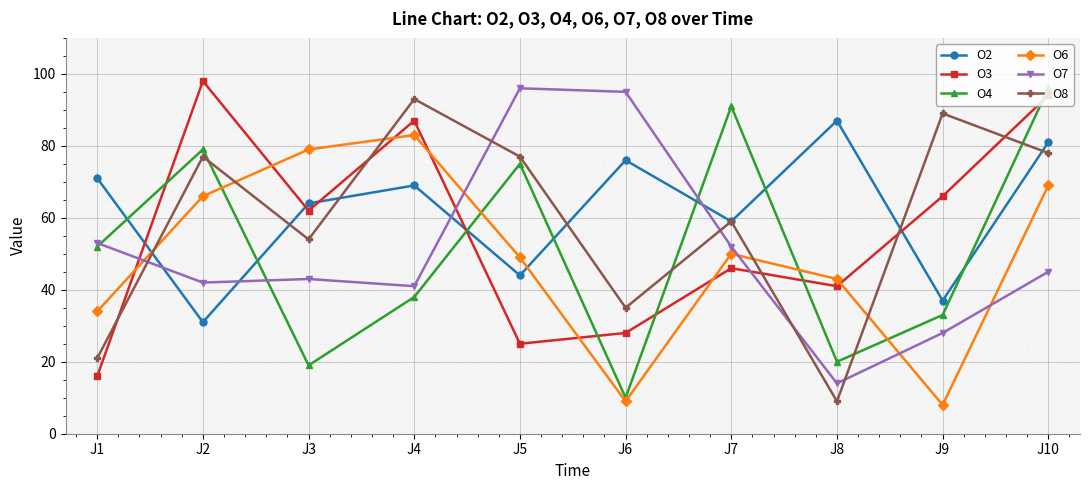

How many categories are shown in the chart?

10